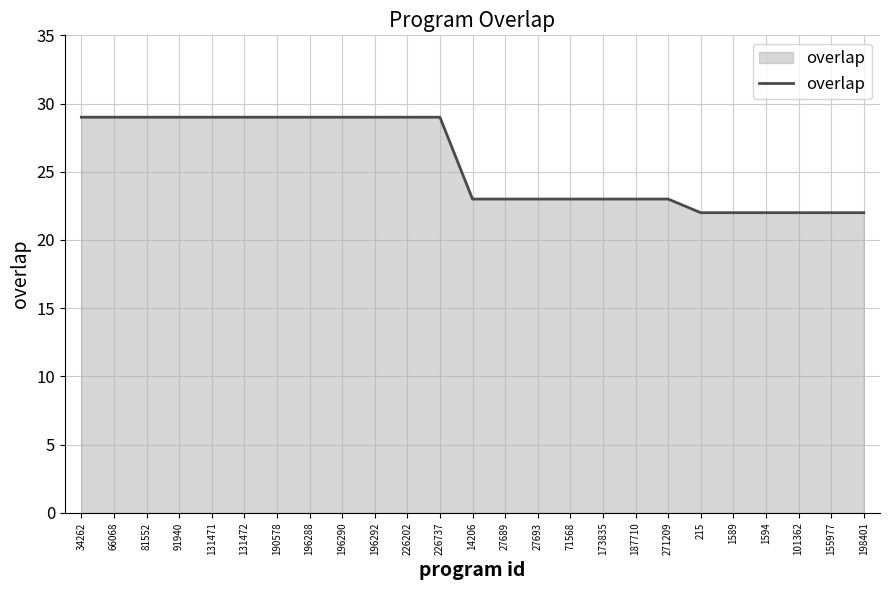

What is the difference between the values at 226737 and 1589?

7